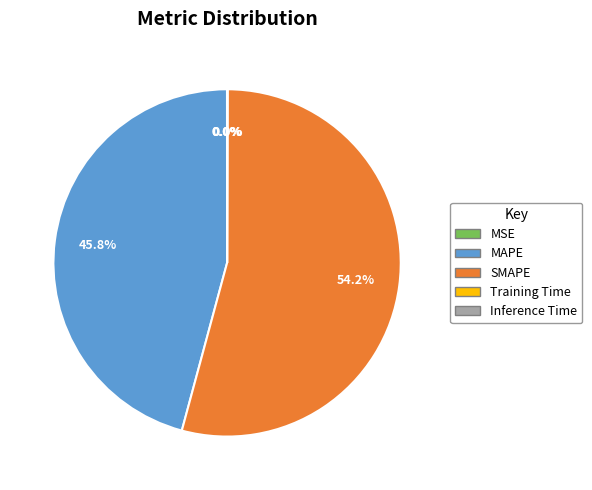

Which category has the biggest portion of the pie?

SMAPE